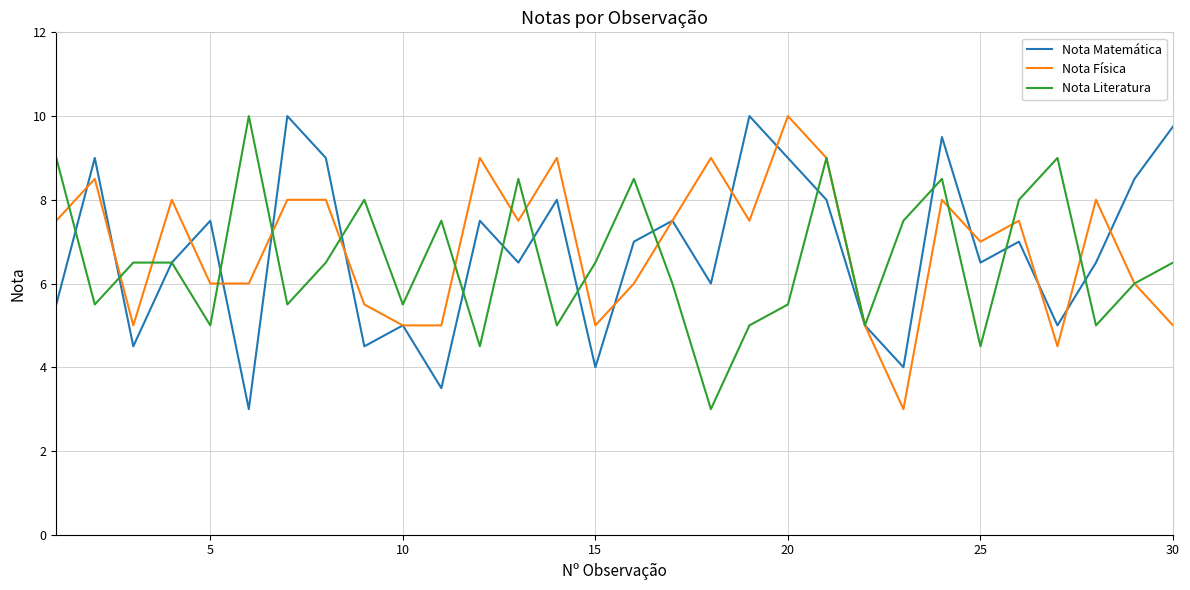

What is the lowest value of the Nota Literatura series?

3.0